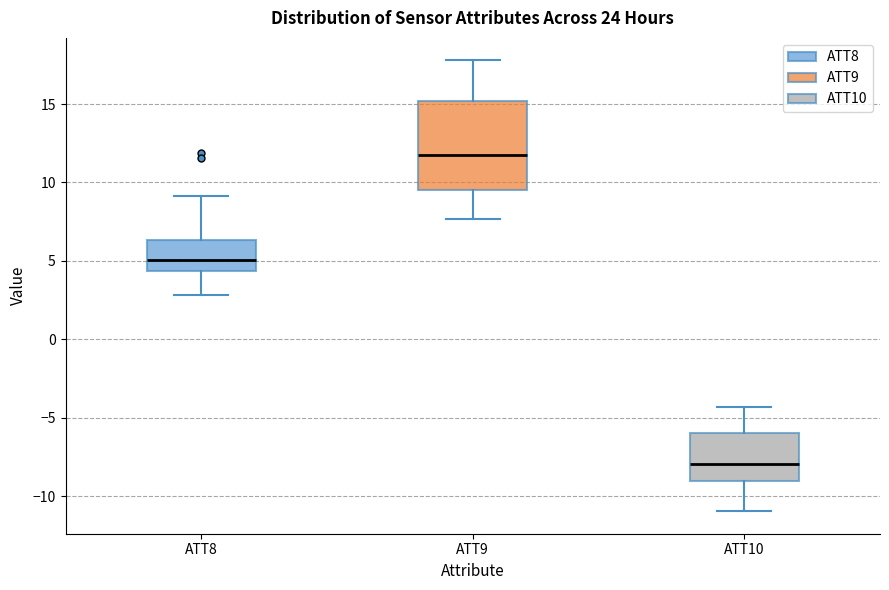

Which box is the tallest, from its lower edge to its upper edge?

ATT9